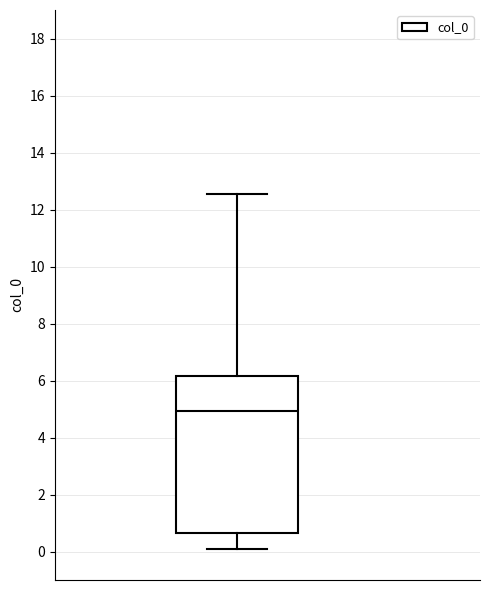

Read this box plot against the y-axis: the position of the median line, the range covered by the box, and the ends of both whiskers. The values are not printed on the chart, so give them approximately, as read against the axis.

median 5.0, box 0.6 to 6.2, whiskers 0.0 to 12.6